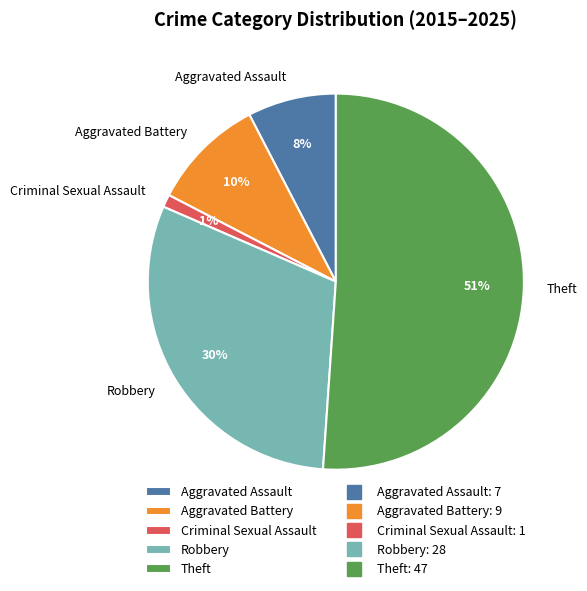

Do Criminal Sexual Assault and Aggravated Assault together represent more than half of the pie?

No